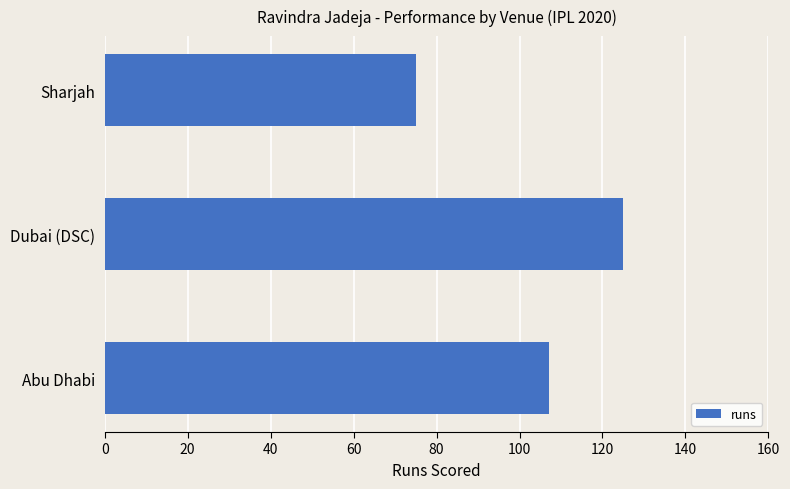

List the labels in order of value, smallest first.

Sharjah, Abu Dhabi, Dubai (DSC)